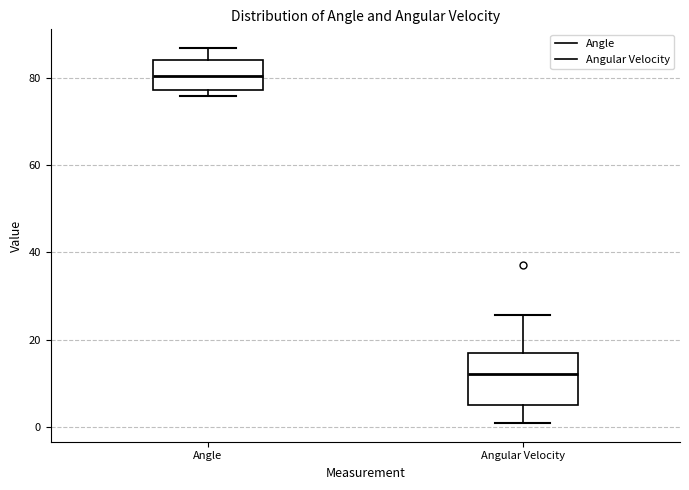

Comparing the boxes themselves (not the whiskers), which one is the tallest?

Angular Velocity